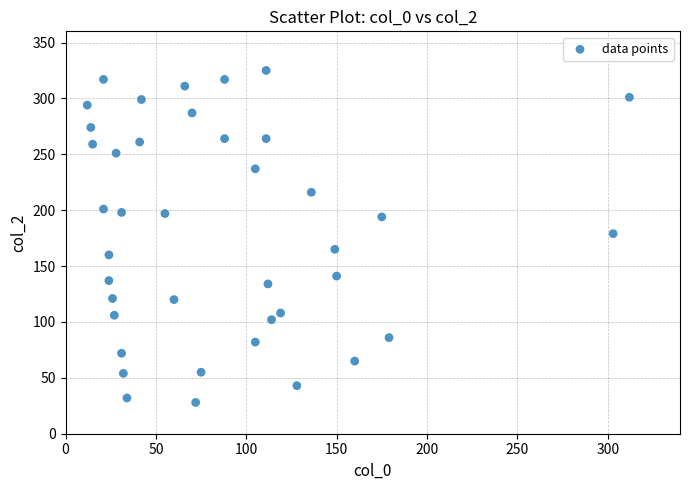

What is the range of X values (max minus min)?

300